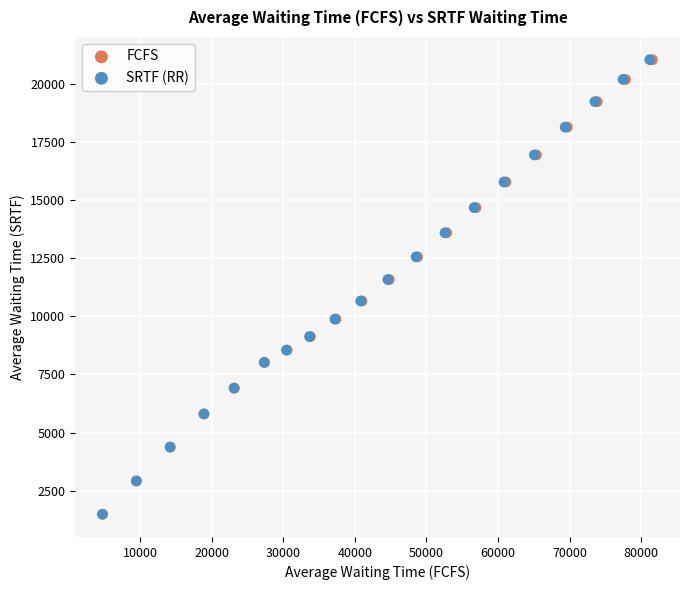

What are all the series names shown in the legend?

FCFS, SRTF (RR)